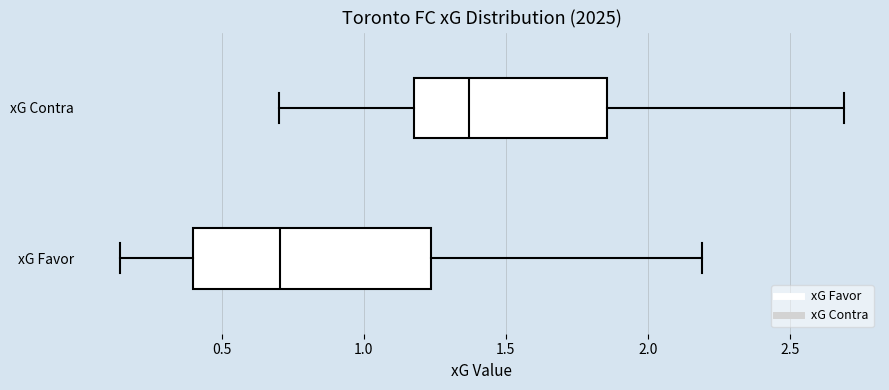

Which box is the widest, from its left edge to its right edge?

xG Favor